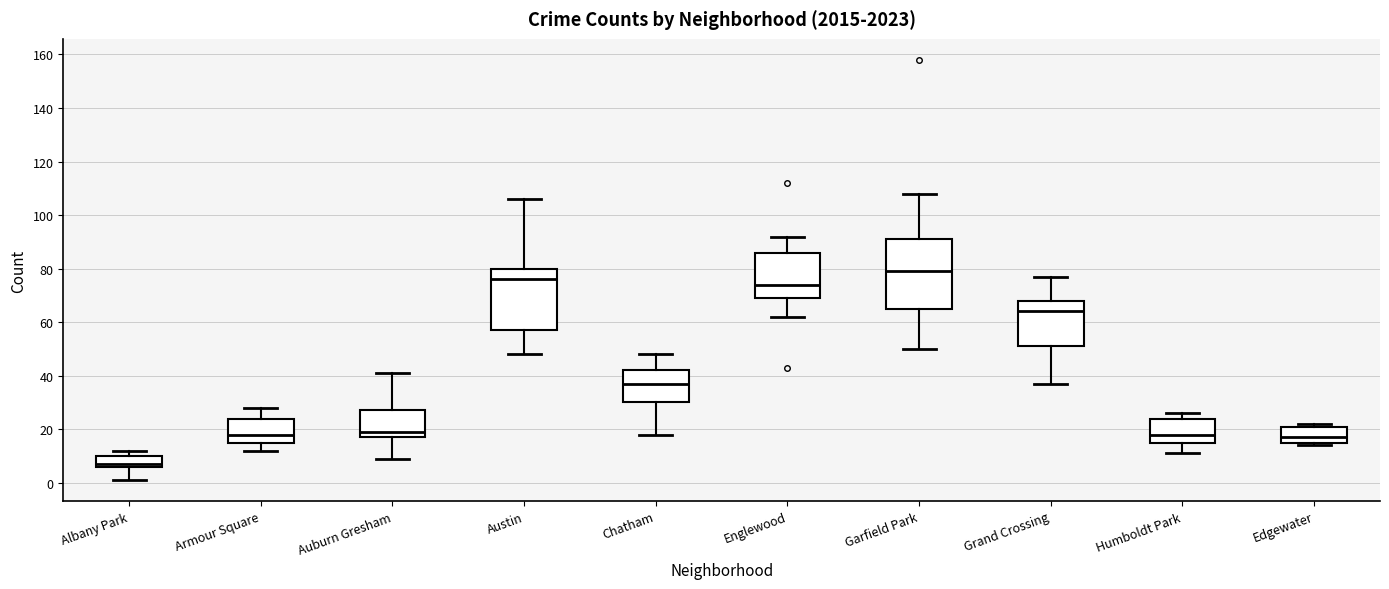

Reading left to right, transcribe this box plot: for each box, give where its median line is, the range the box spans, and where its two whiskers end, as read against the y-axis. The values are not printed on the chart, so give them approximately, as read against the axis.

Albany Park: median 8, box 6 to 10, whiskers 2 to 12
Armour Square: median 18, box 16 to 24, whiskers 12 to 28
Auburn Gresham: median 20, box 18 to 28, whiskers 10 to 42
Austin: median 76, box 58 to 80, whiskers 48 to 106
Chatham: median 38, box 30 to 42, whiskers 18 to 48
Englewood: median 74, box 70 to 86, whiskers 62 to 92
Garfield Park: median 80, box 66 to 92, whiskers 50 to 108
Grand Crossing: median 64, box 52 to 68, whiskers 38 to 78
Humboldt Park: median 18, box 16 to 24, whiskers 12 to 26
Edgewater: median 18, box 16 to 22, whiskers 14 to 22 (just above the box's upper edge)